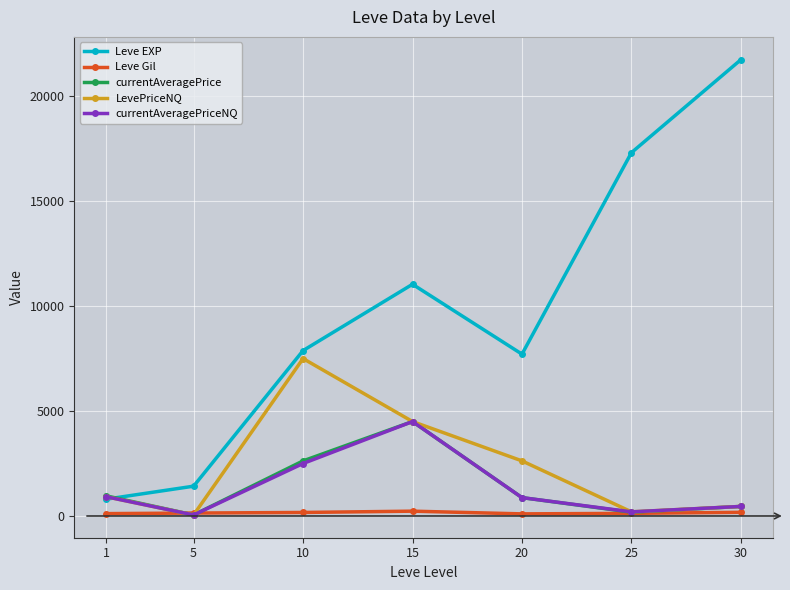

True or false: Leve EXP has more than 2 points higher than both neighbors.

False